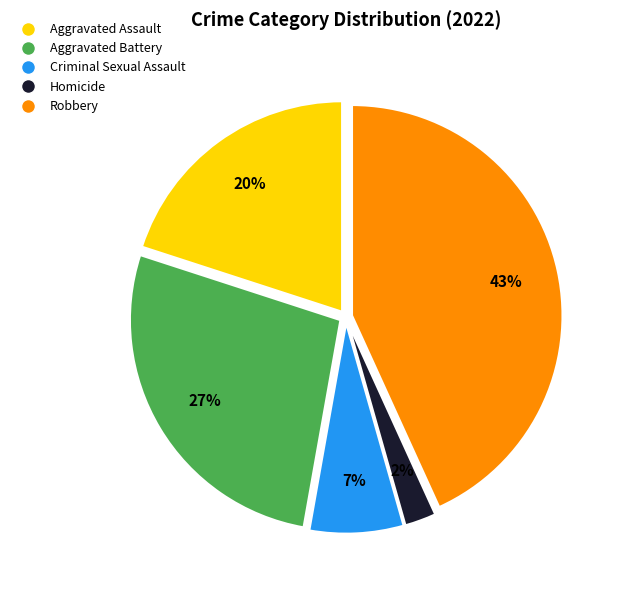

To the nearest percent, what is the difference between the largest and smallest slice percentages?

41%